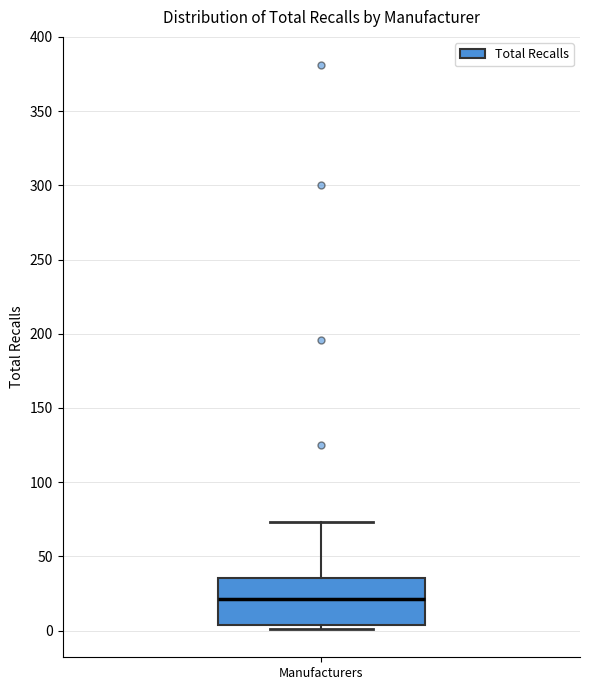

Where is the lower edge of the box for Manufacturers on the y-axis? The values are not printed on the chart, so give them approximately, as read against the axis.

5